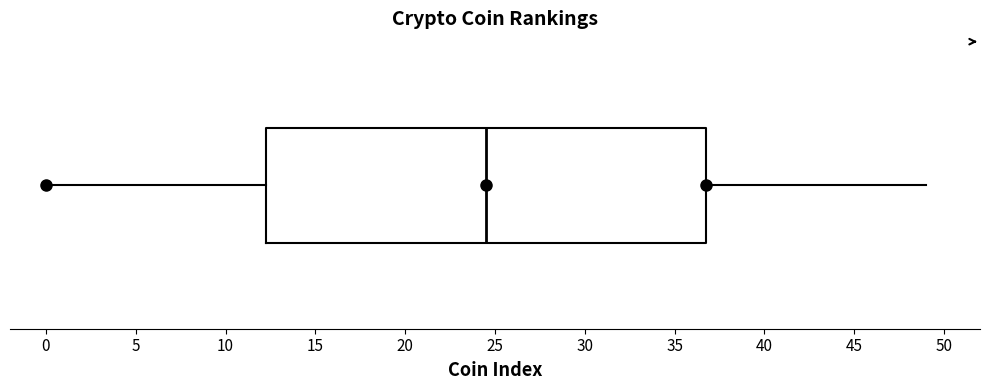

Read this box plot against the x-axis: the position of the median line, the range covered by the box, and the ends of both whiskers. The values are not printed on the chart, so give them approximately, as read against the axis.

median 24.5, box 12.5 to 37.0, whiskers 0.0 to 49.0